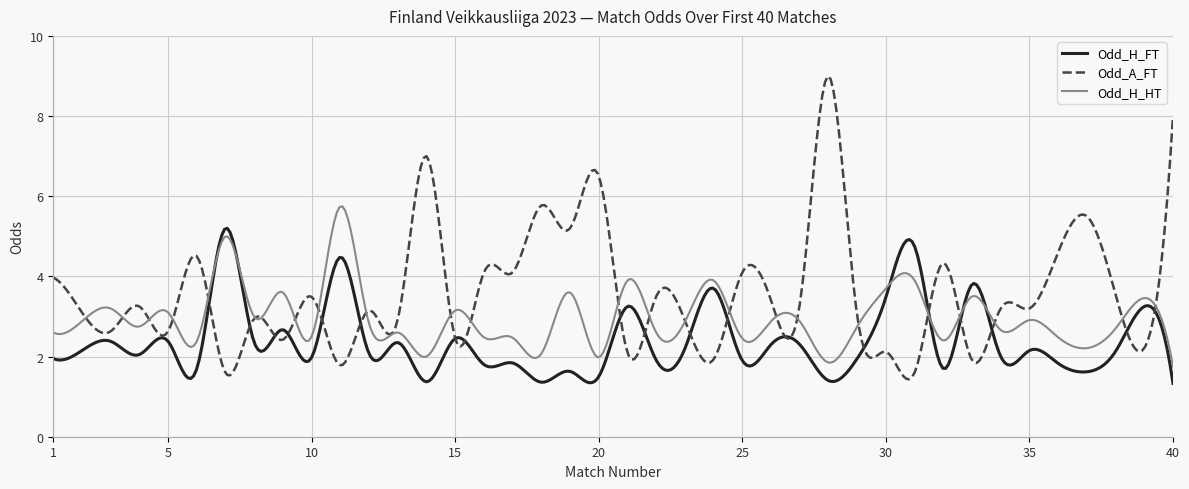

What is the maximum value shown in the chart?

9.0